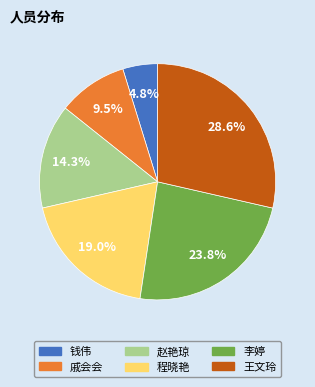

Which slice is the smallest?

钱伟